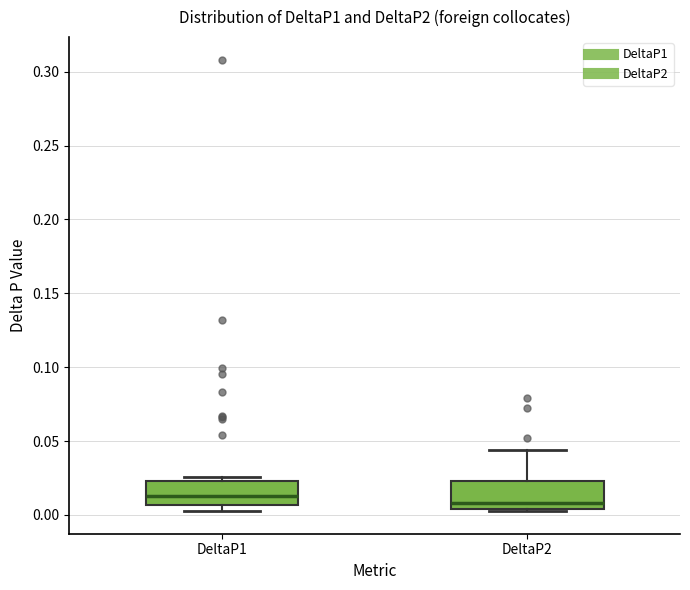

Reading left to right, transcribe this box plot: for each box, give where its median line is, the range the box spans, and where its two whiskers end, as read against the y-axis. The values are not printed on the chart, so give them approximately, as read against the axis.

DeltaP1: median 0.015, box 0.005 to 0.025, whiskers 0.005 (just below the box's lower edge) to 0.025 (just above the box's upper edge)
DeltaP2: median 0.010, box 0.005 to 0.025, whiskers 0.005 to 0.045